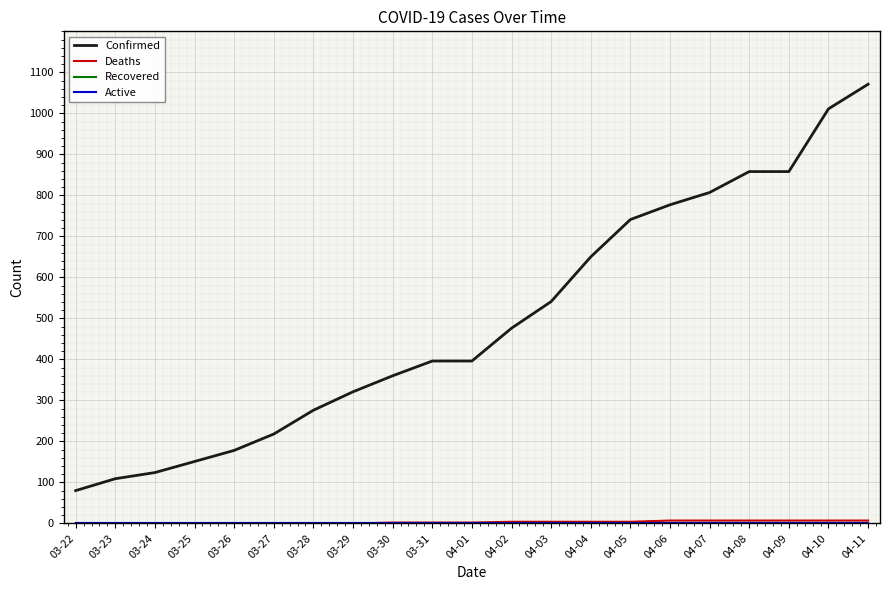

True or false: Deaths and Confirmed cross at least once.

False